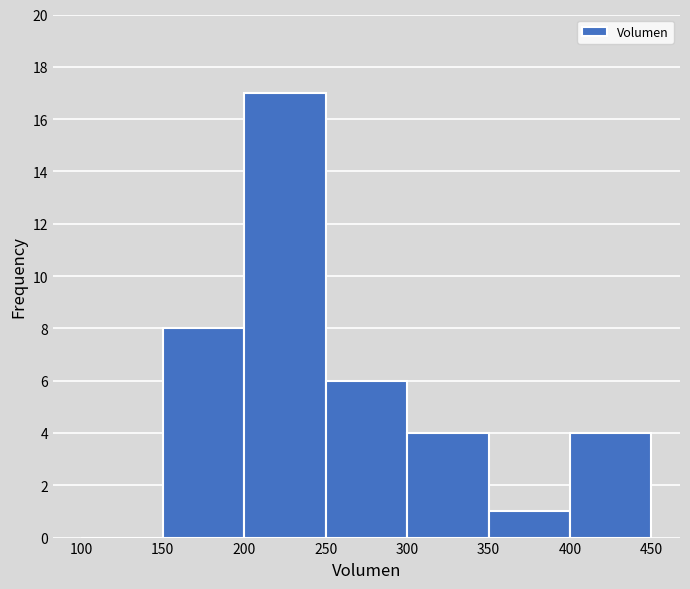

Reading left to right, list every bar in this chart as the range it spans on the x-axis followed by its height. The values are not printed on the chart, so give them approximately, as read against the axis.

100 to 150: 0
150 to 200: 8
200 to 250: 17
250 to 300: 6
300 to 350: 4
350 to 400: 1
400 to 450: 4